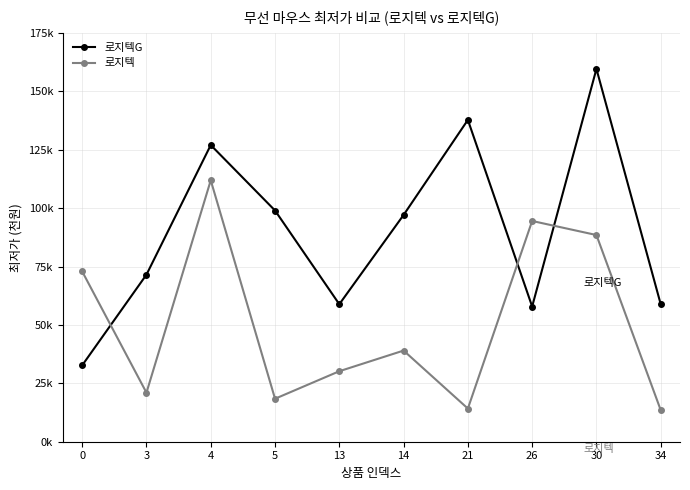

What are all the series names shown in the legend?

로지텍G, 로지텍